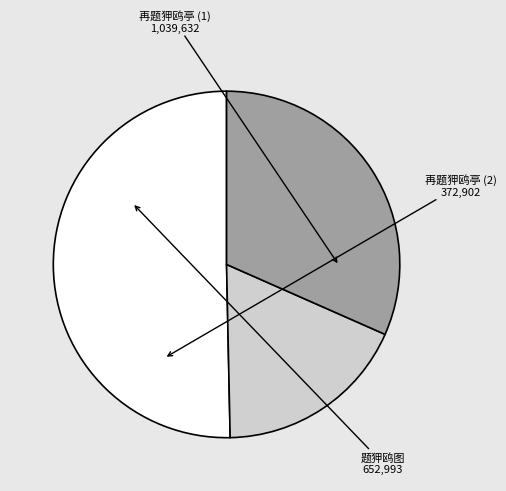

What is the largest slice in the pie chart?

再题狎鸥亭 (1)